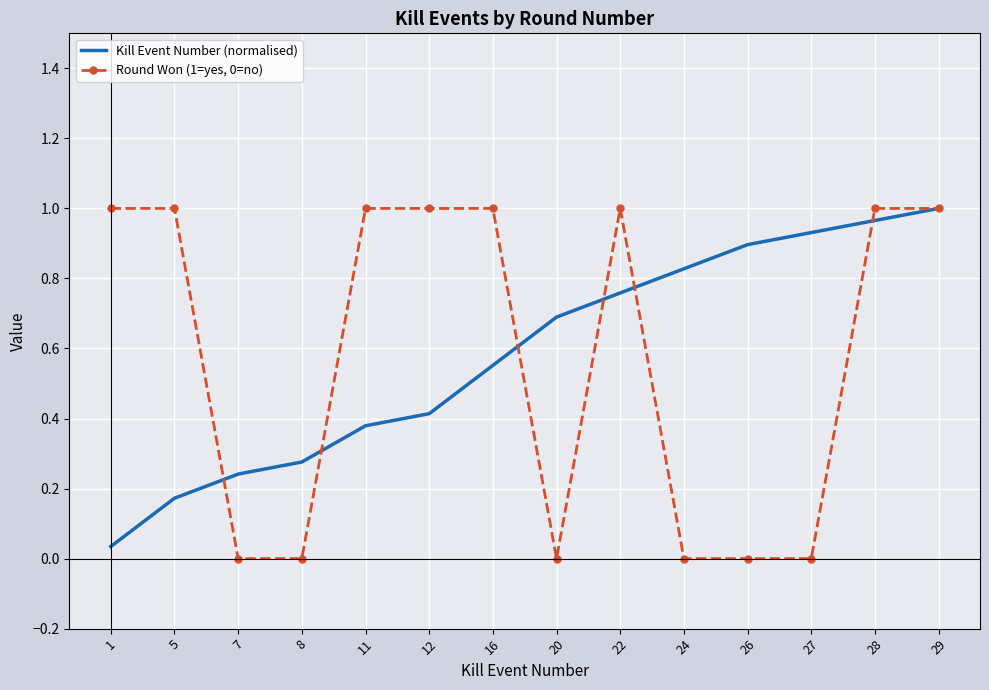

At which label does Kill Event Number (normalised) reach its peak?

29